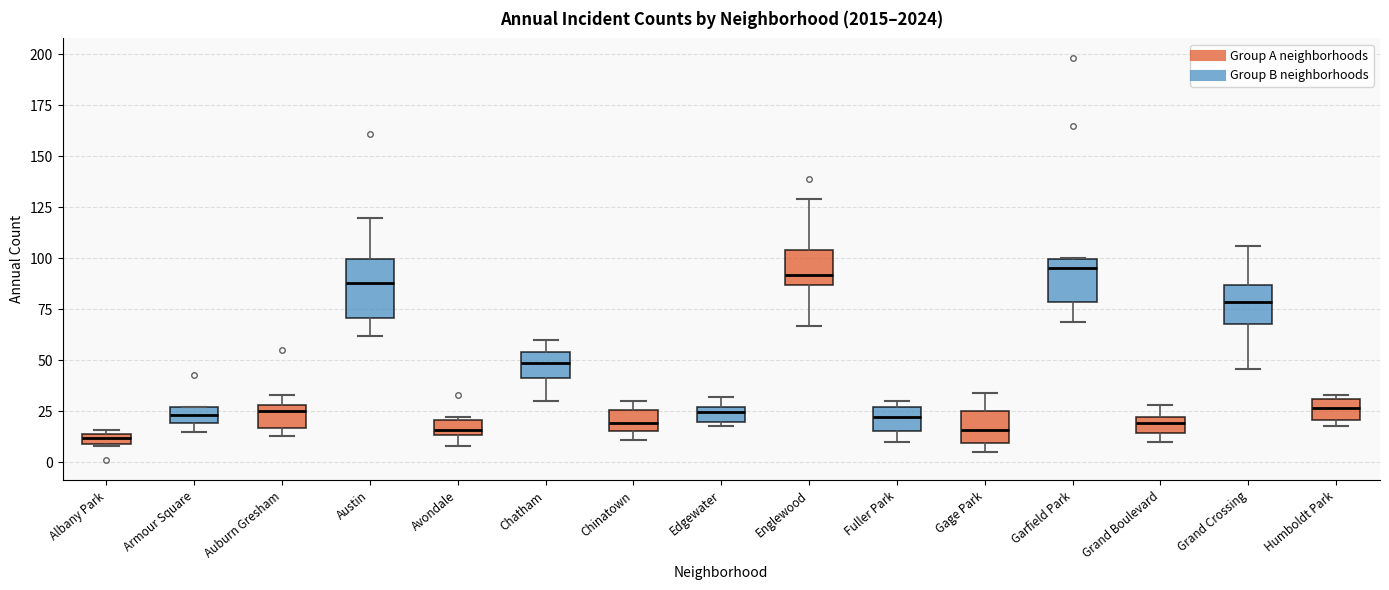

Where is the lower edge of the box for Humboldt Park on the y-axis? The values are not printed on the chart, so give them approximately, as read against the axis.

20